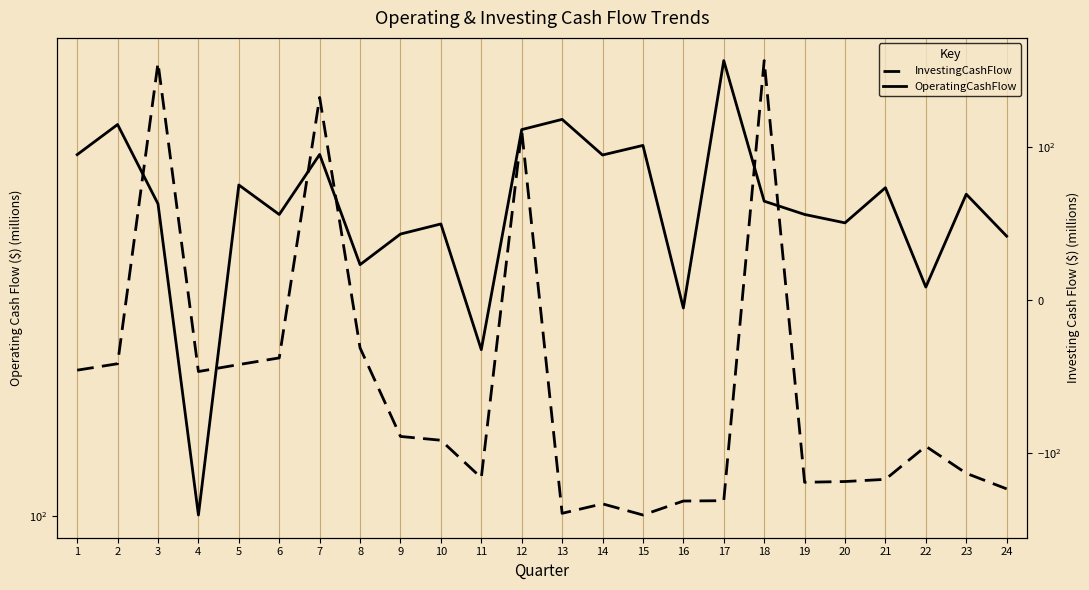

What is the sum of the OperatingCashFlow values at 13 and 23?

705.7